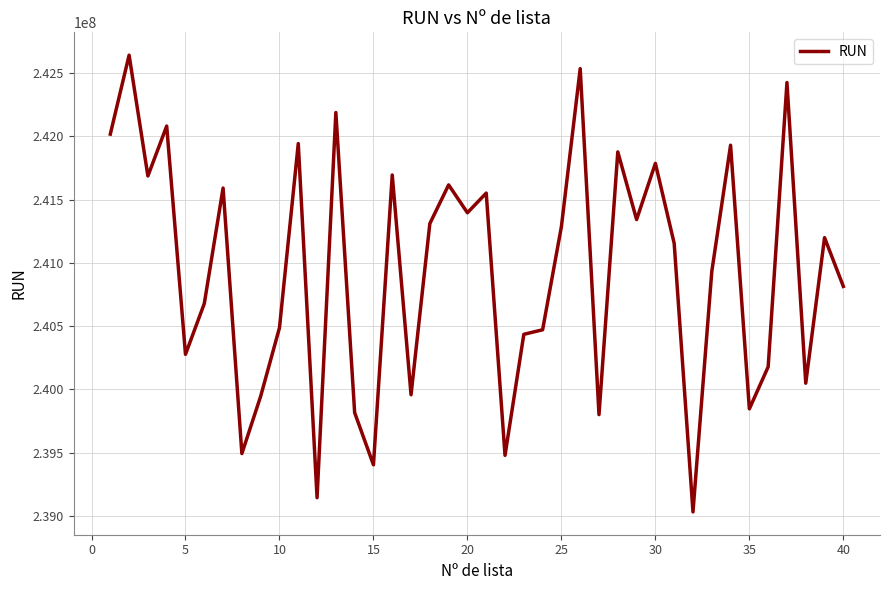

How many lines are shown in the chart?

1